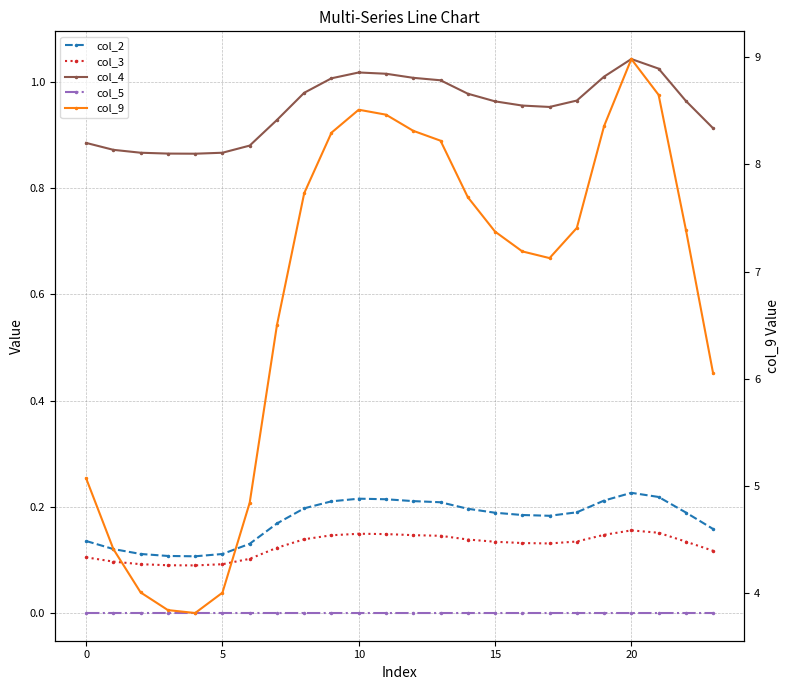

In col_2, how many points are higher than both neighbors (excluding endpoints)?

2